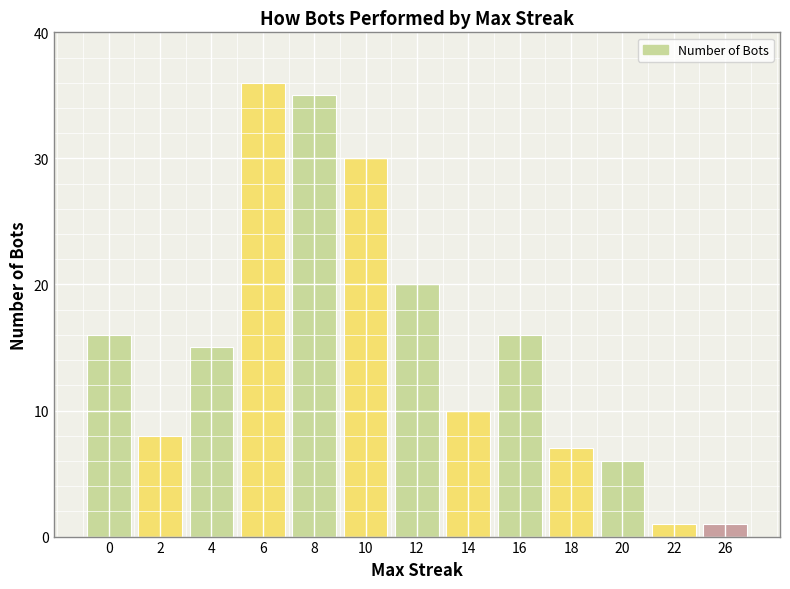

The chart shows a value of 1 at 22. True or false?

True